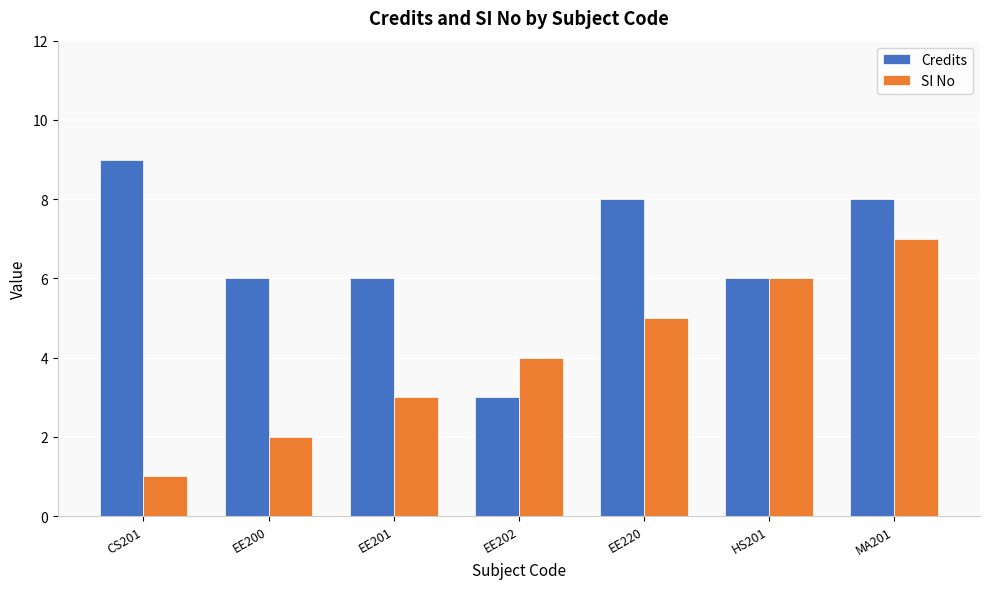

Which series changed the most between CS201 and EE200?

Credits